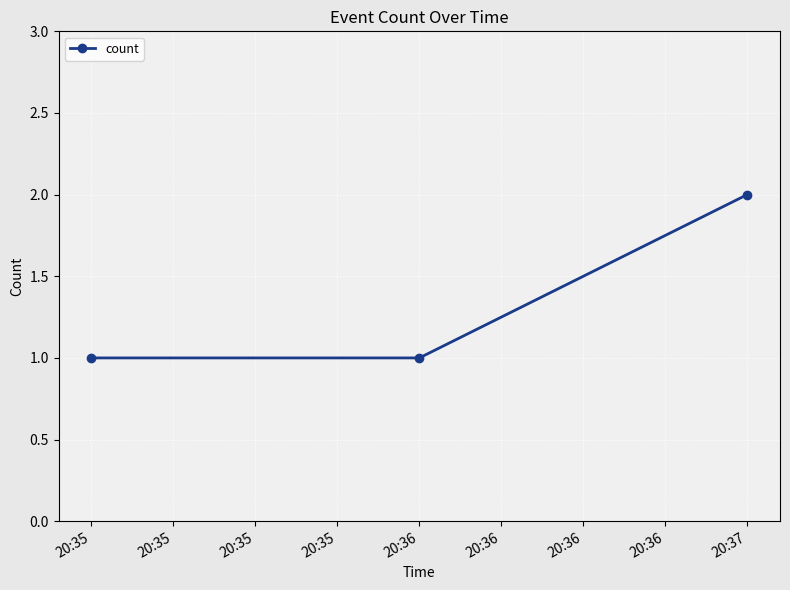

At which category does the chart reach its peak across all series?

20:37